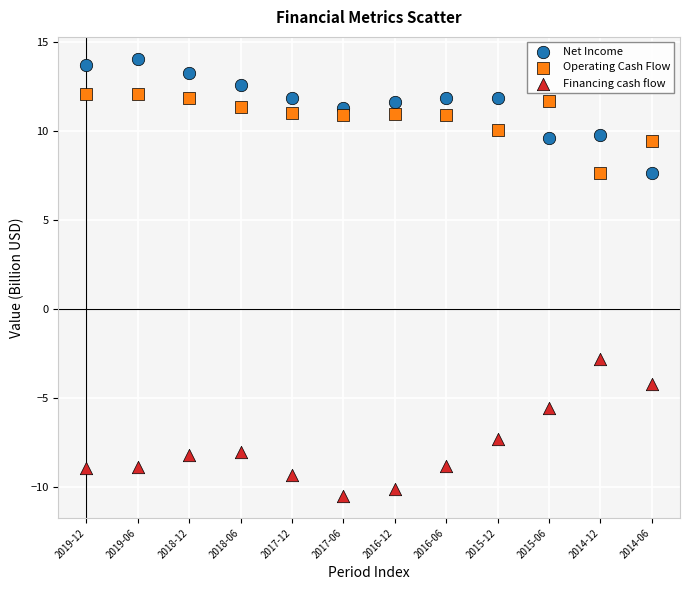

What are all the series names shown in the legend?

Net Income, Operating Cash Flow, Financing cash flow